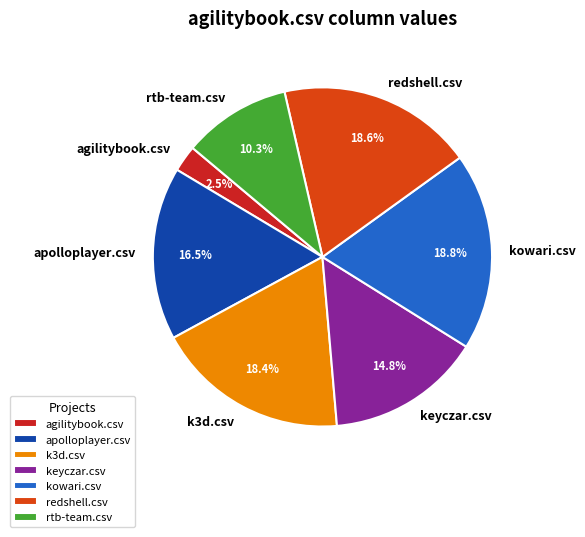

Does keyczar.csv represent more than half of the total?

No